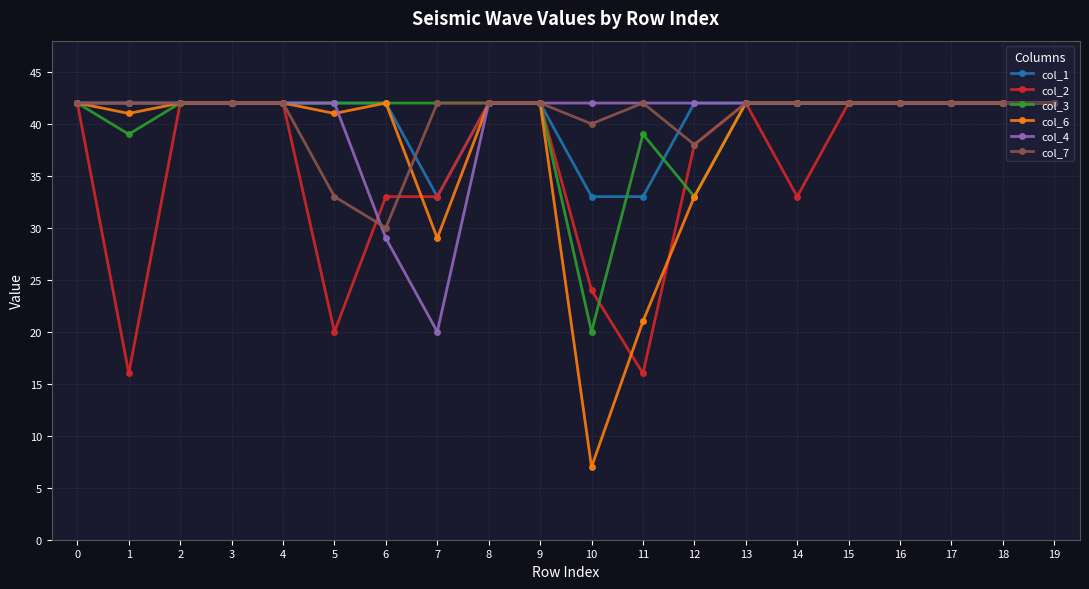

Which series changed the most between 7 and 11?

col_4